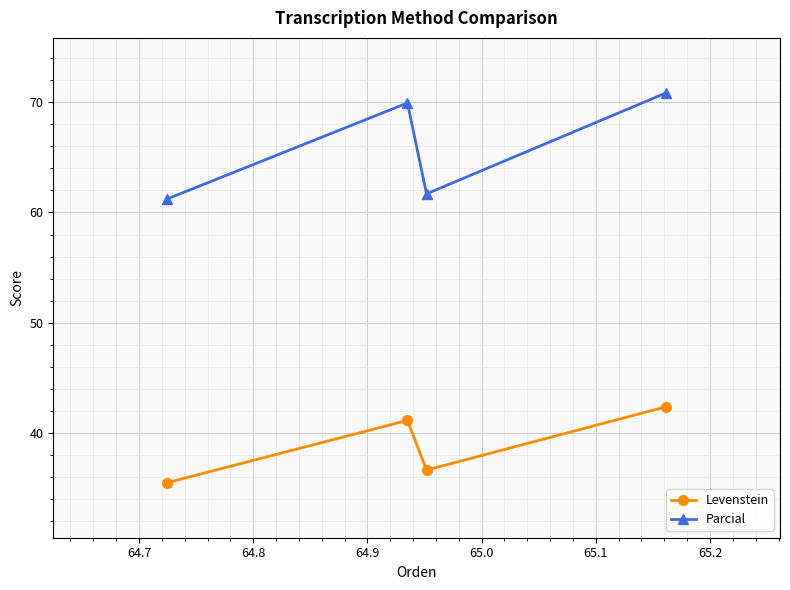

Does the chart display data point markers on the line(s)?

Yes